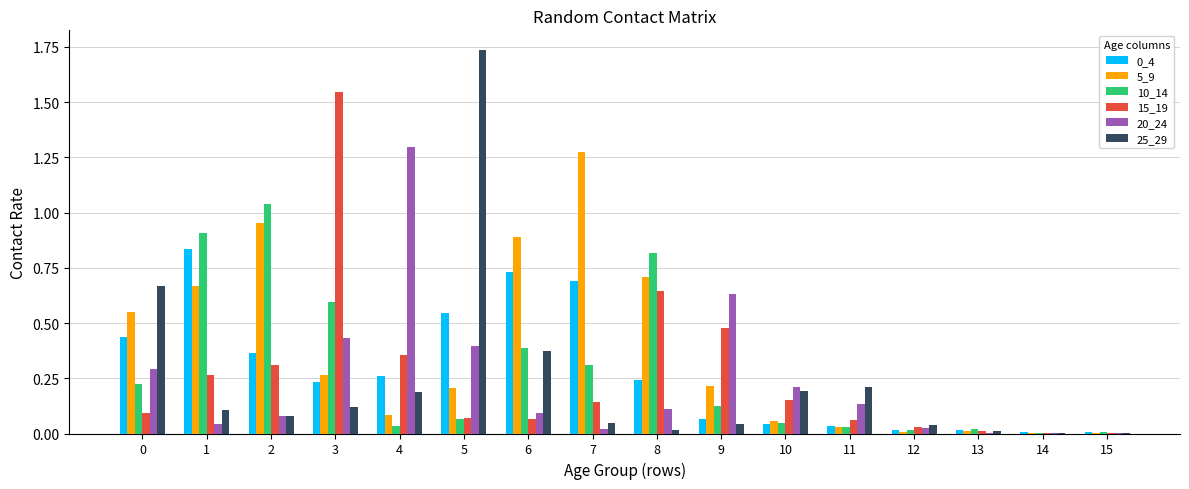

The value of 25_29 at 10 is 0.3. True or false?

False